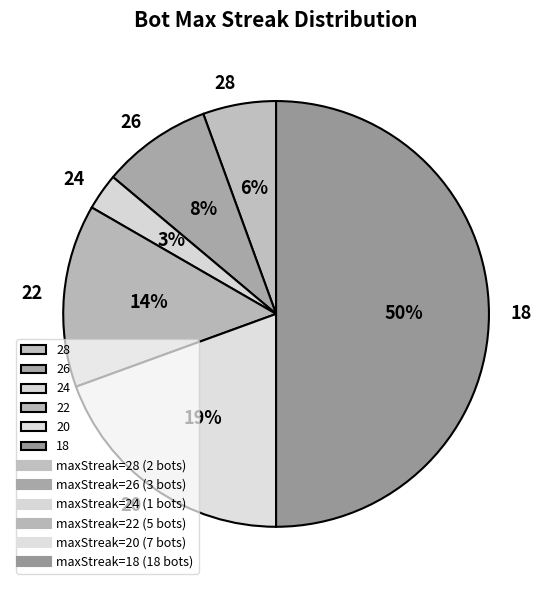

To the nearest percent, what is the difference between the largest and smallest slice percentages?

47%